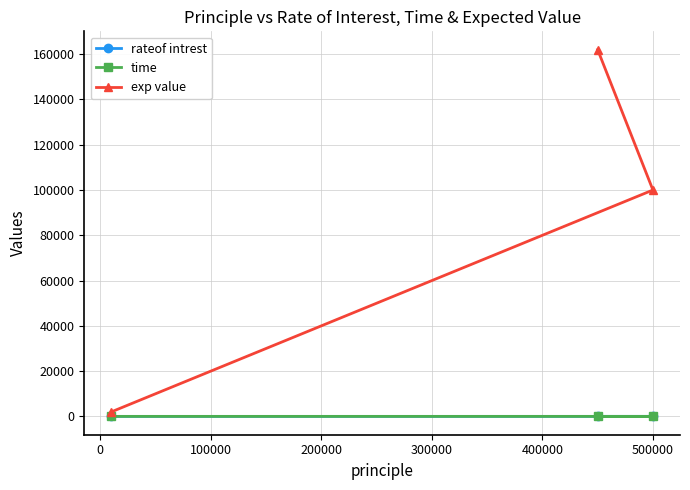

Which series has the largest range (max minus min)?

exp value